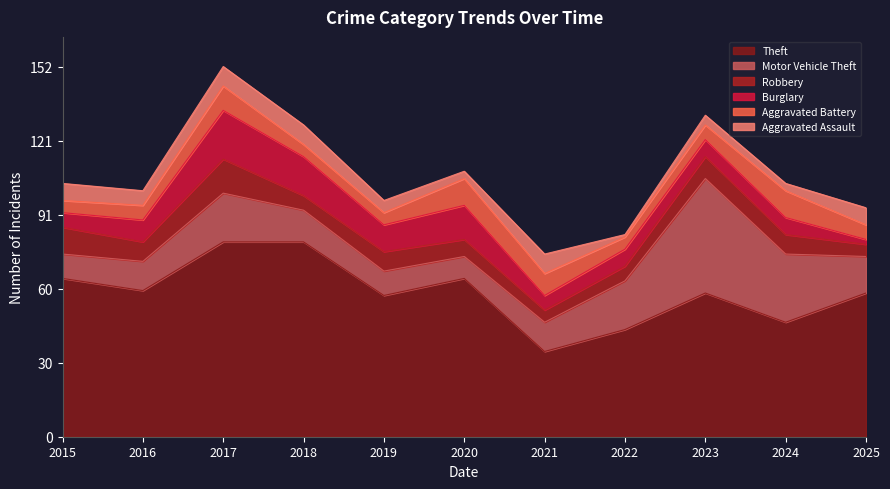

What is the minimum value for Robbery?

5